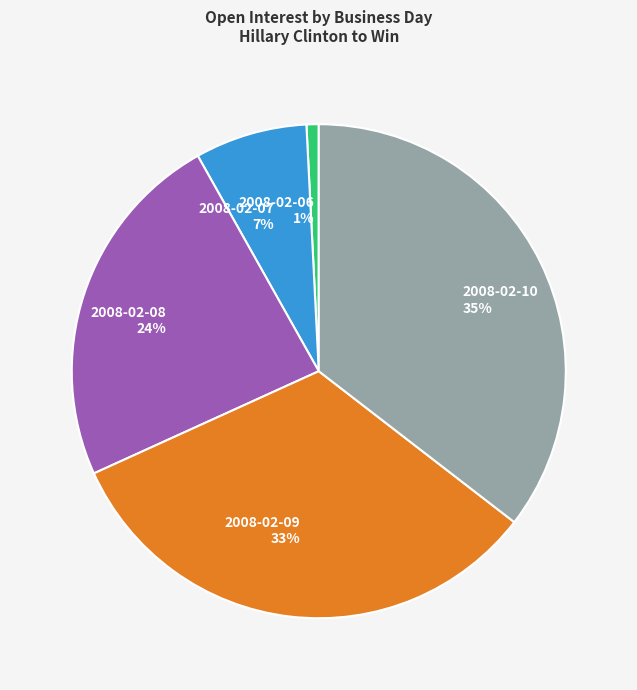

To the nearest percent, what is the average slice percentage?

20%